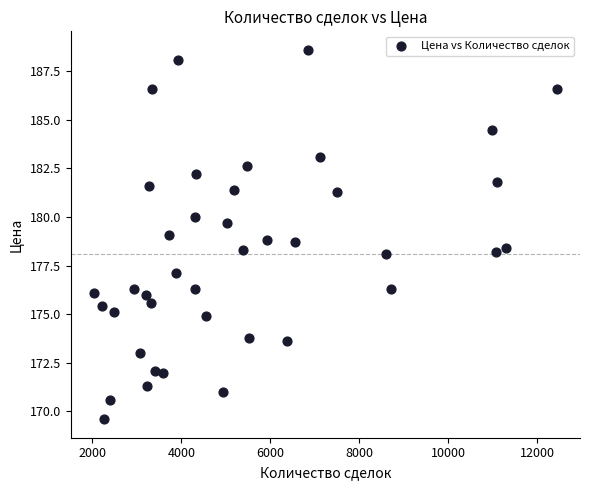

What is the range of X values (max minus min)?

10412.0